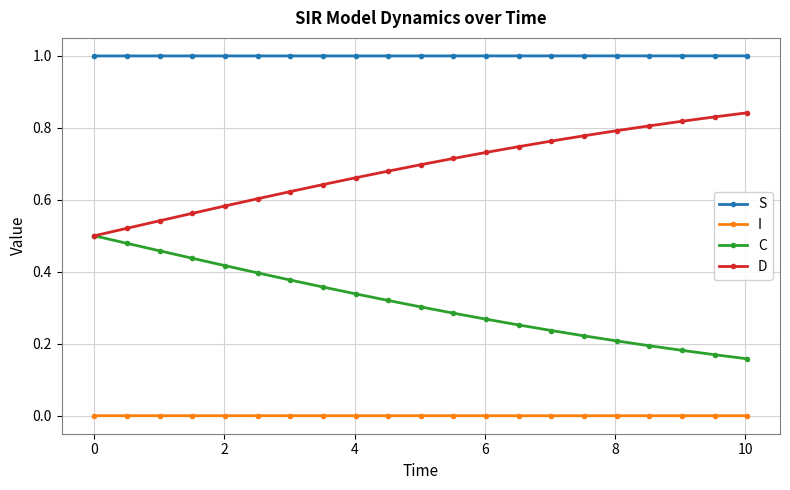

Rank the series by their maximum value, from highest to lowest.

S, D, C, I